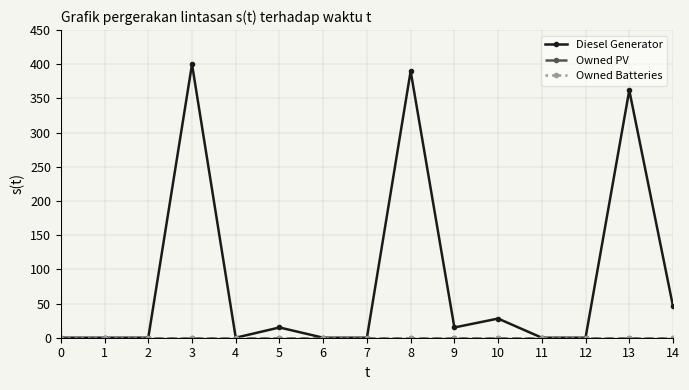

Which series changed the most between 12 and 14?

Diesel Generator